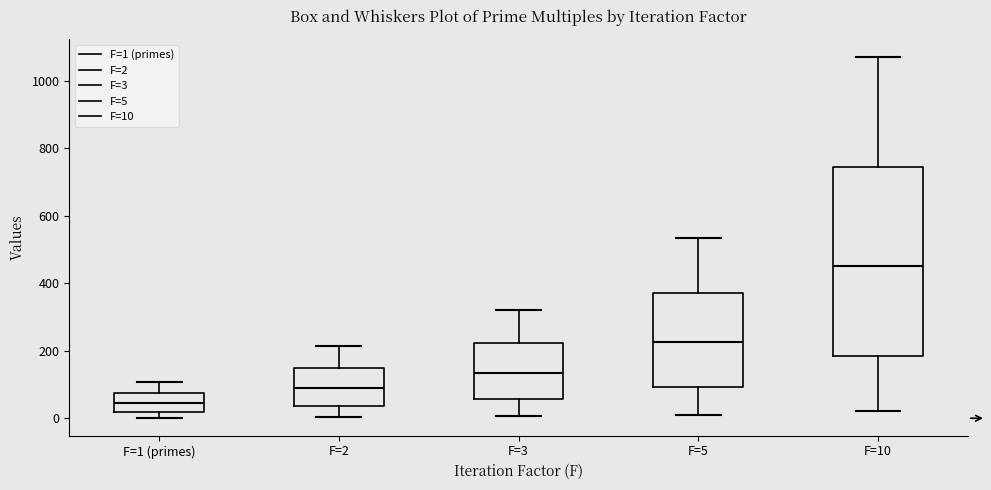

Which box is the tallest, from its lower edge to its upper edge?

F=10